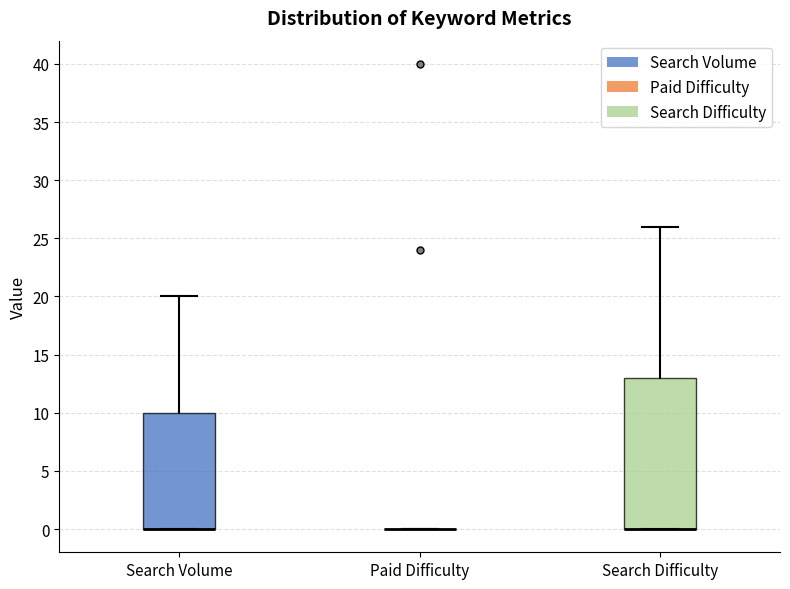

Where does the upper whisker of the box for Search Difficulty end on the y-axis? The values are not printed on the chart, so give them approximately, as read against the axis.

26